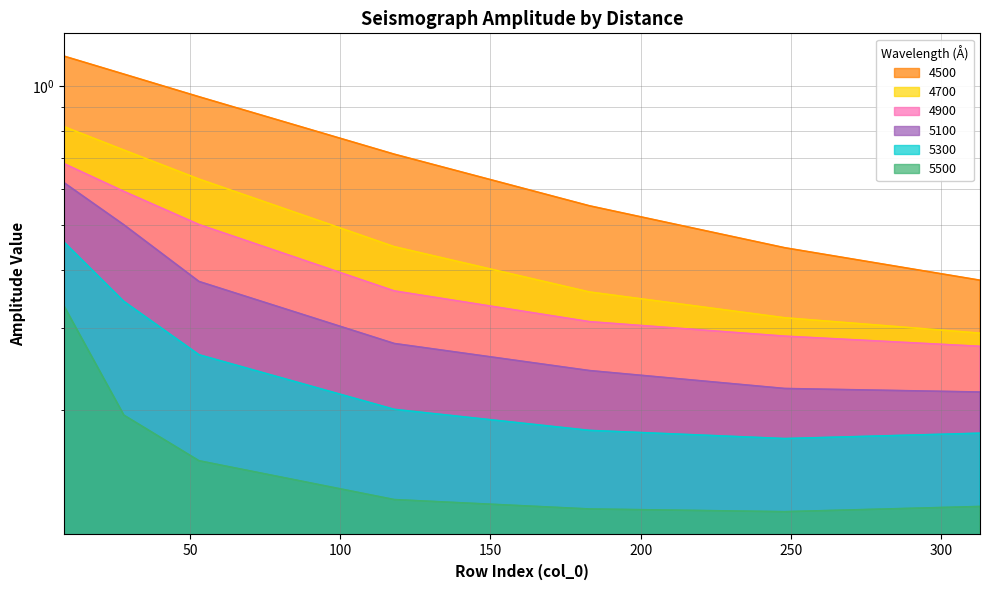

Reading left to right, transcribe all the data shown in this chart.

4500: 8=1.2	28=1.1	53=0.9	118=0.7	183=0.6	248=0.4	313=0.4
4700: 8=0.8	28=0.7	53=0.6	118=0.4	183=0.4	248=0.3	313=0.3
4900: 8=0.7	28=0.6	53=0.5	118=0.4	183=0.3	248=0.3	313=0.3
5100: 8=0.6	28=0.5	53=0.4	118=0.3	183=0.2	248=0.2	313=0.2
5300: 8=0.5	28=0.3	53=0.3	118=0.2	183=0.2	248=0.2	313=0.2
5500: 8=0.3	28=0.2	53=0.2	118=0.1	183=0.1	248=0.1	313=0.1